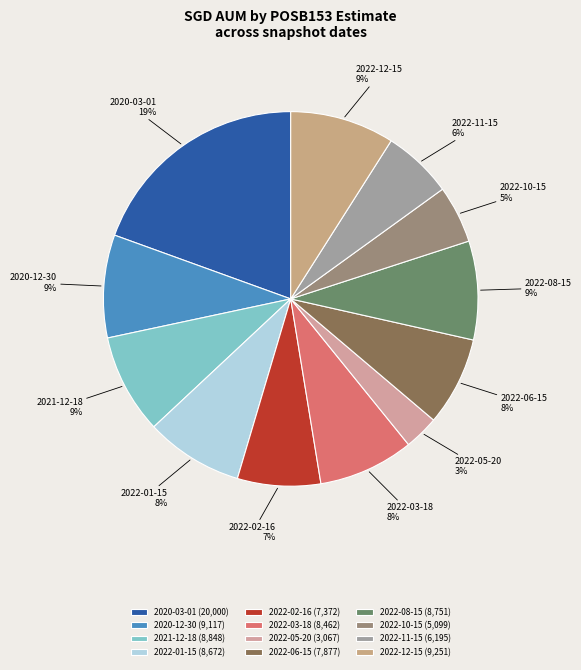

What is the total percentage of 2021-12-18 and 2022-08-15?

17.1%